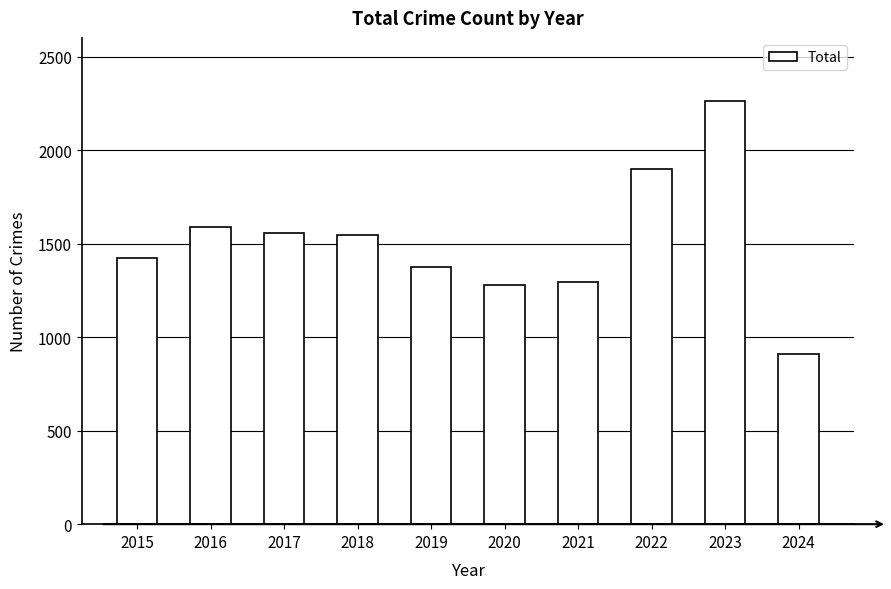

Count the number of data series in this chart.

1